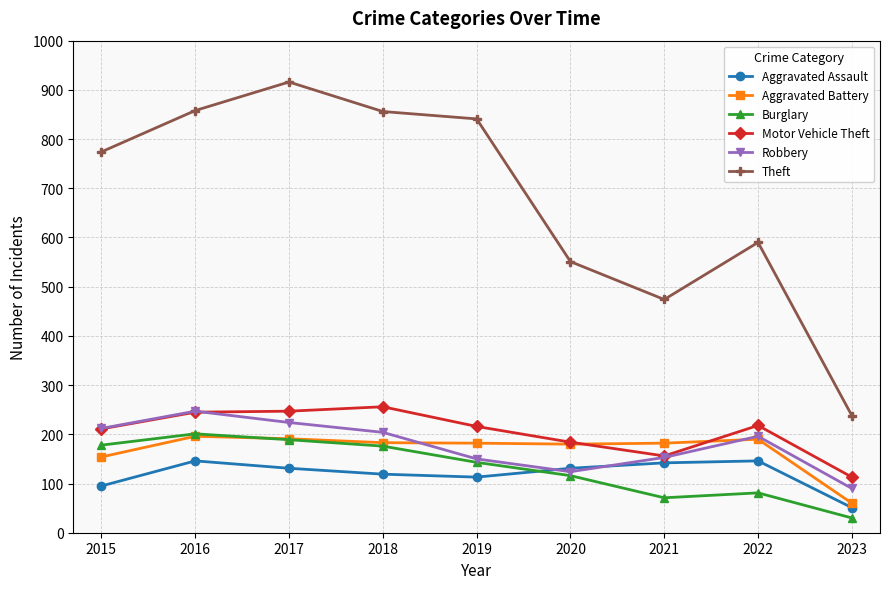

The value of Robbery at 2017 is 296. True or false?

False